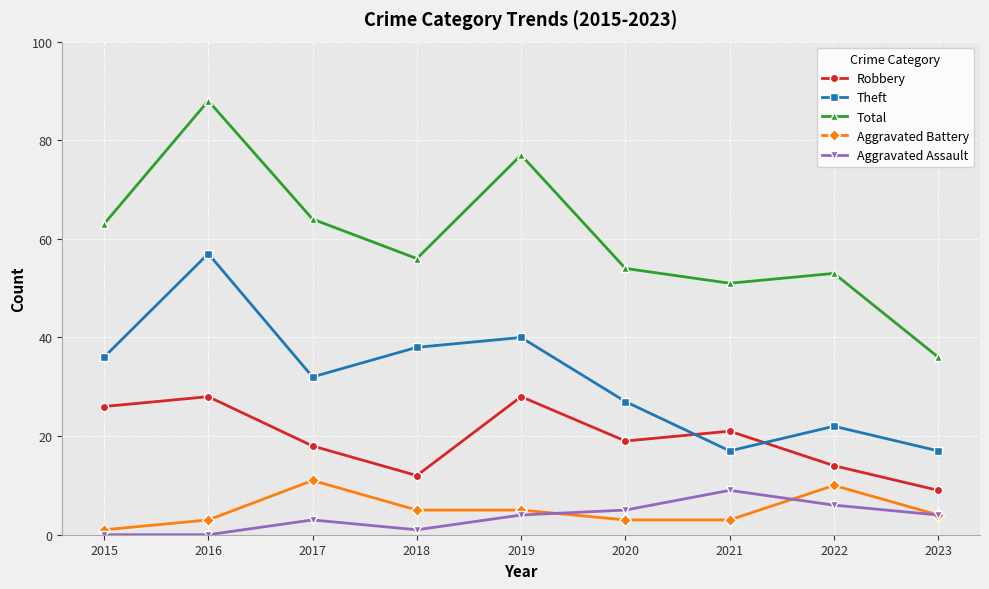

How many categories are shown in the chart?

9